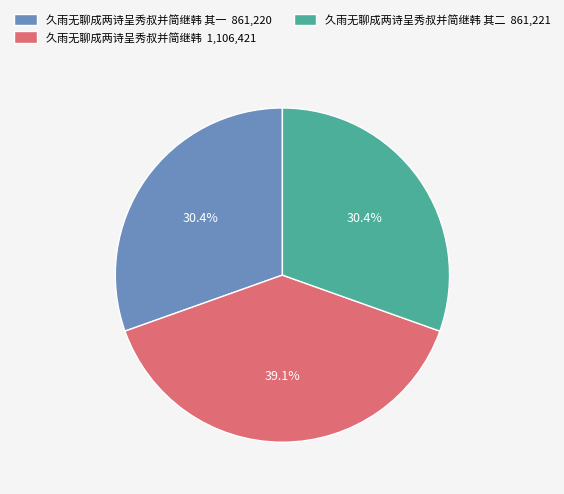

What percentage is NOT represented by 久雨无聊成两诗呈秀叔并简继韩 其二 861,221?

69.6%